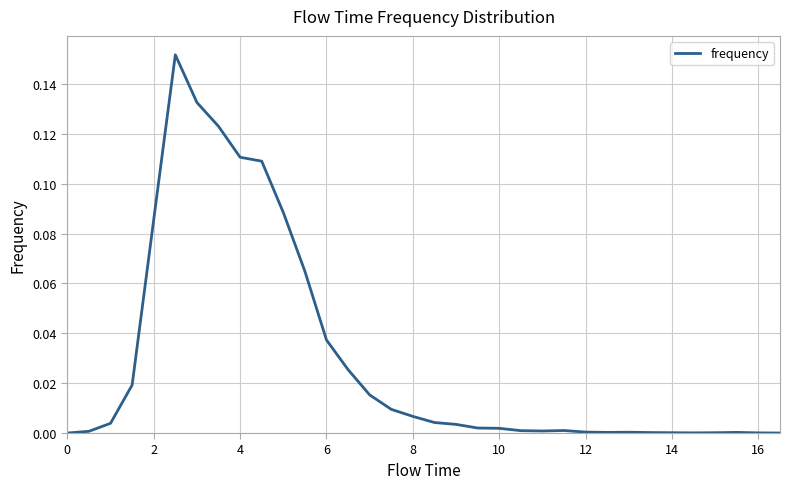

Reading left to right, transcribe all the data shown in this chart.

0.0	0.0	0.0	0.0	0.1	0.2	0.1	0.1	0.1	0.1	0.1	0.1	0.0	0.0	0.0	0.0	0.0	0.0	0.0	0.0	0.0	0.0	0.0	0.0	0.0	0.0	0.0	0.0	0.0	0.0	0.0	0.0	0.0	0.0